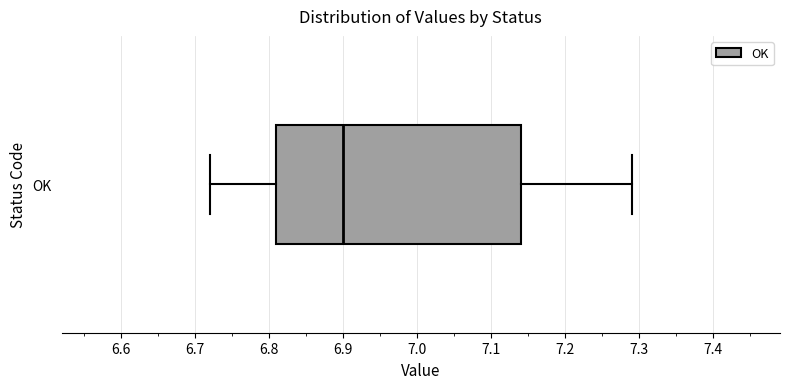

Where does the left whisker of the box for OK end on the x-axis? The values are not printed on the chart, so give them approximately, as read against the axis.

6.72